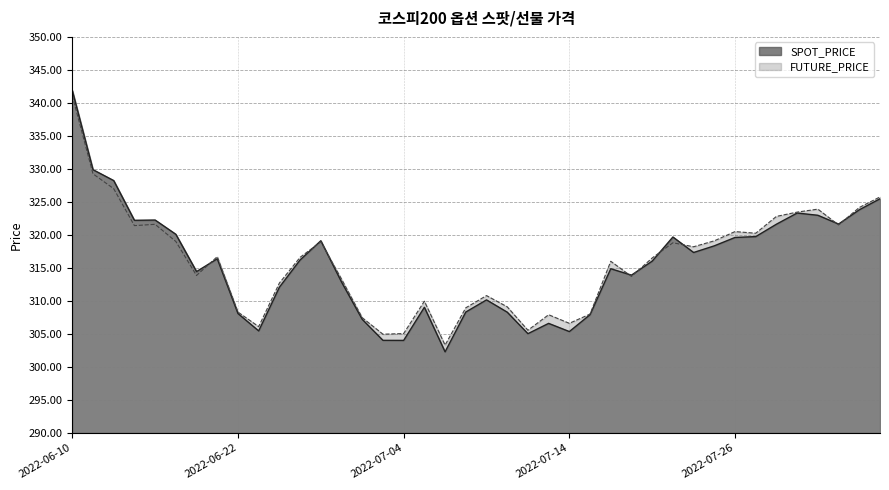

The FUTURE_PRICE series shows 530.6 at 2022-07-12. True or false?

False